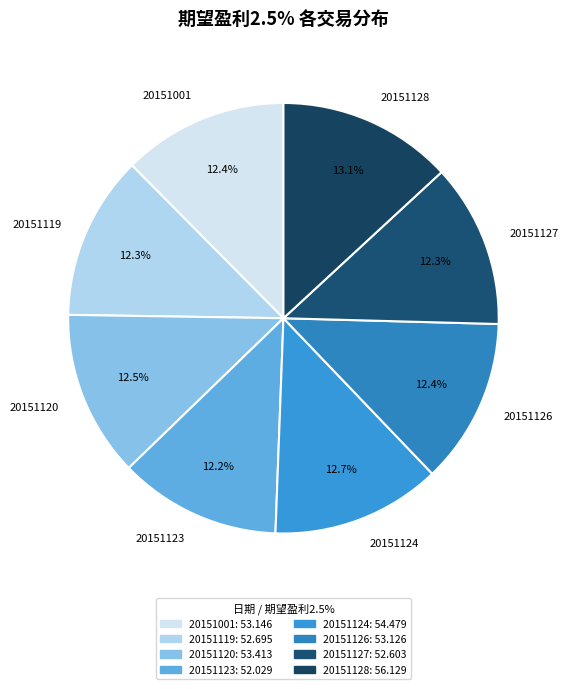

To the nearest percent, what portion does 20151128 represent?

13%